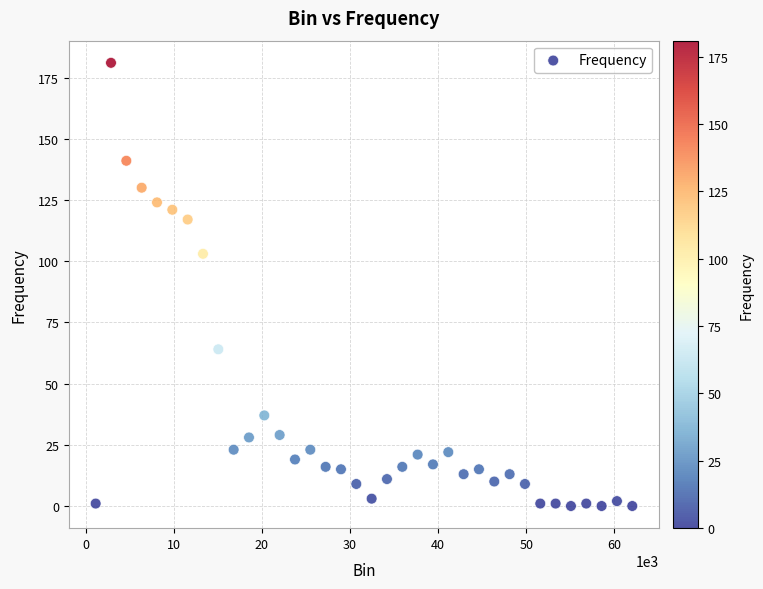

What is the range of Y values (max minus min)?

181